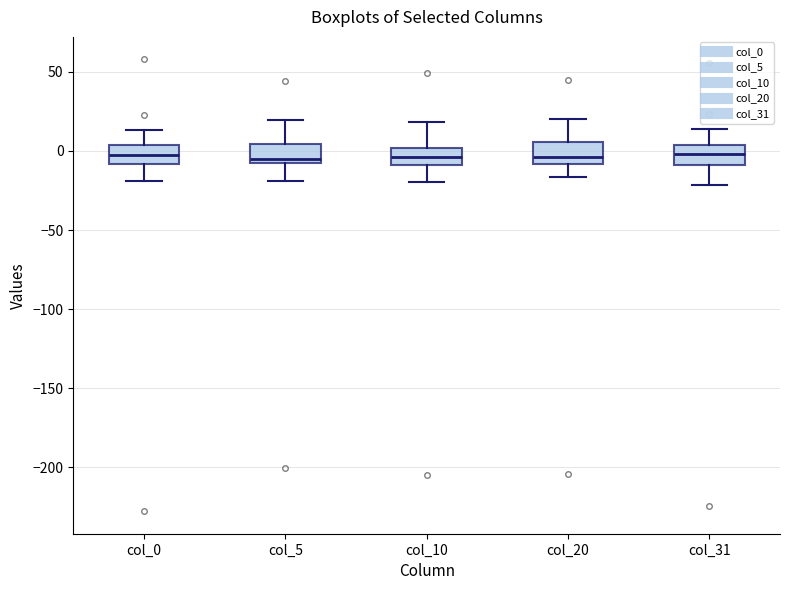

Reading left to right, transcribe this box plot: for each box, give where its median line is, the range the box spans, and where its two whiskers end, as read against the y-axis. The values are not printed on the chart, so give them approximately, as read against the axis.

col_0: median -5, box -10 to 5, whiskers -20 to 15
col_5: median -5 (just above the box's lower edge), box -5 to 5, whiskers -20 to 20
col_10: median -5, box -10 to 0, whiskers -20 to 20
col_20: median -5, box -10 to 5, whiskers -15 to 20
col_31: median 0, box -10 to 5, whiskers -20 to 15